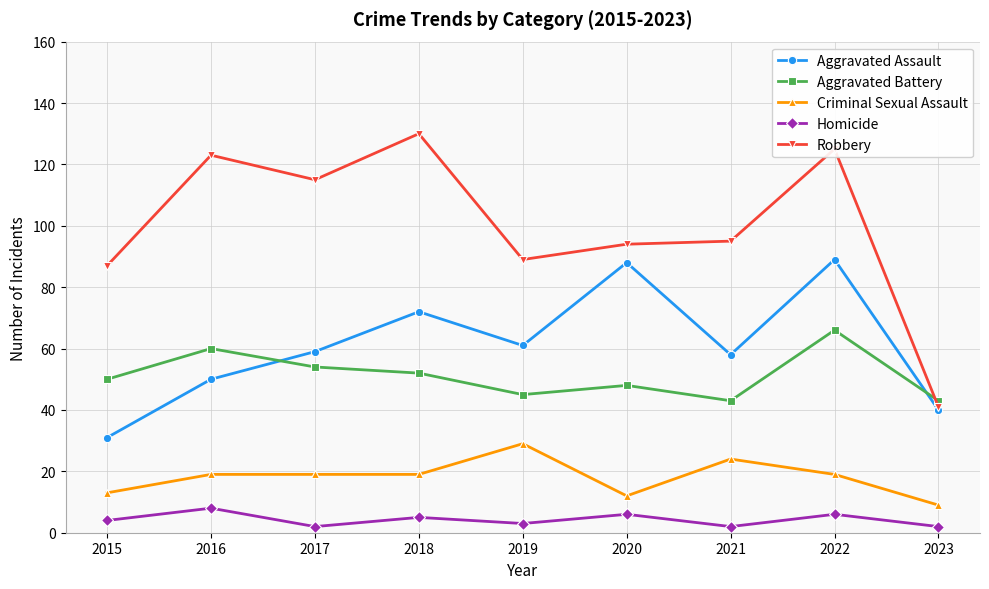

How many lines are shown in the chart?

5